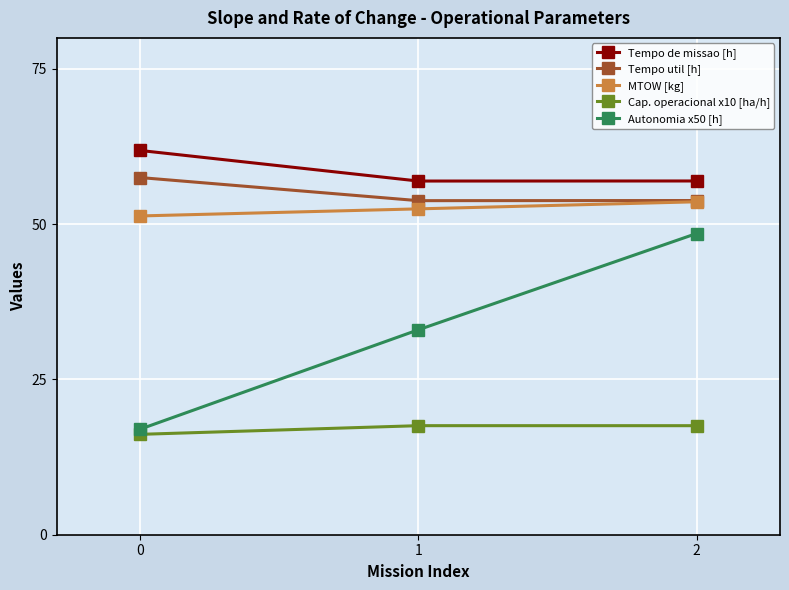

What is the average value of the Tempo de missao [h] series?

58.6